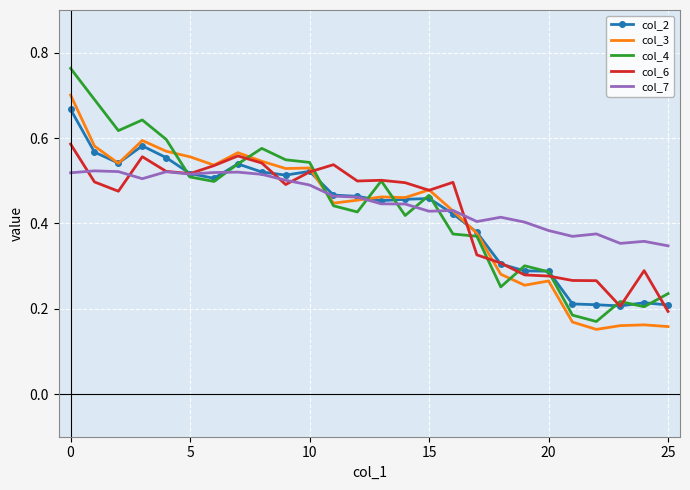

Which series has the widest spread of values?

col_4